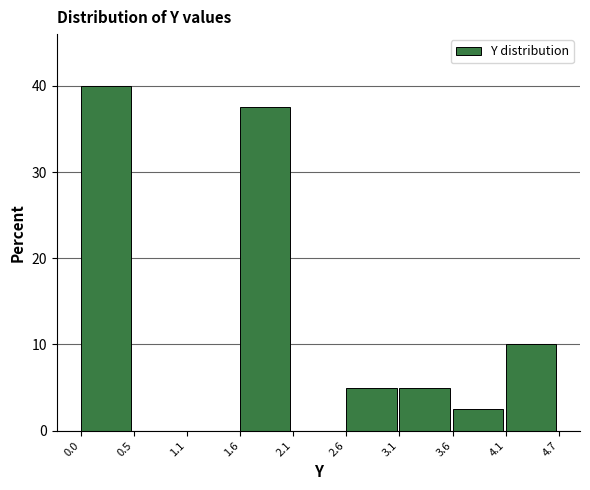

Reading left to right, list every bar in this chart as the range it spans on the x-axis followed by its height. The values are not printed on the chart, so give them approximately, as read against the axis.

0.0 to 0.5: 40
0.5 to 1.1: 0
1.1 to 1.6: 0
1.6 to 2.1: 38
2.1 to 2.6: 0
2.6 to 3.1: 5
3.1 to 3.6: 5
3.6 to 4.1: 3
4.1 to 4.7: 10